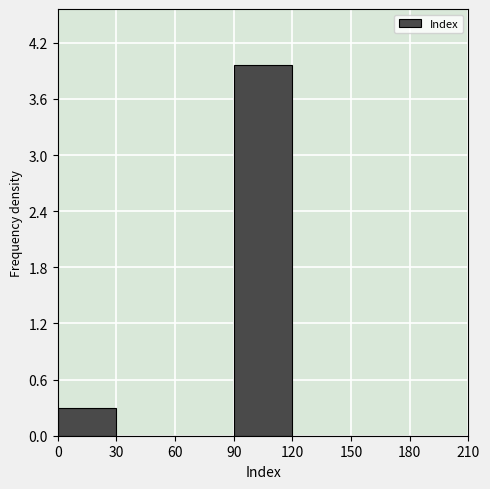

Which range on the x-axis has the tallest bar?

90 to 120